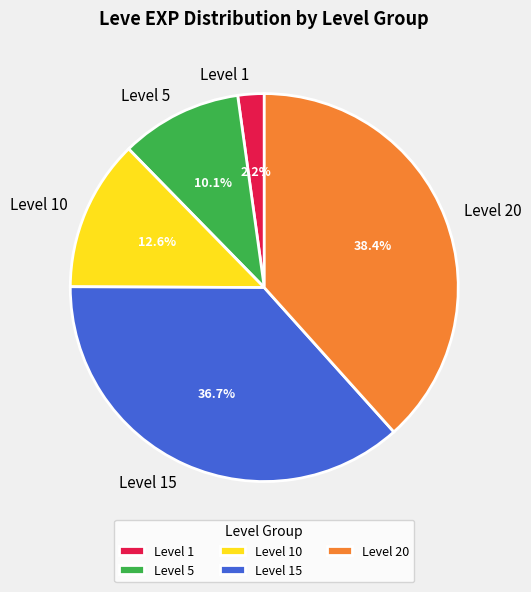

Count the number of slices in the pie.

5